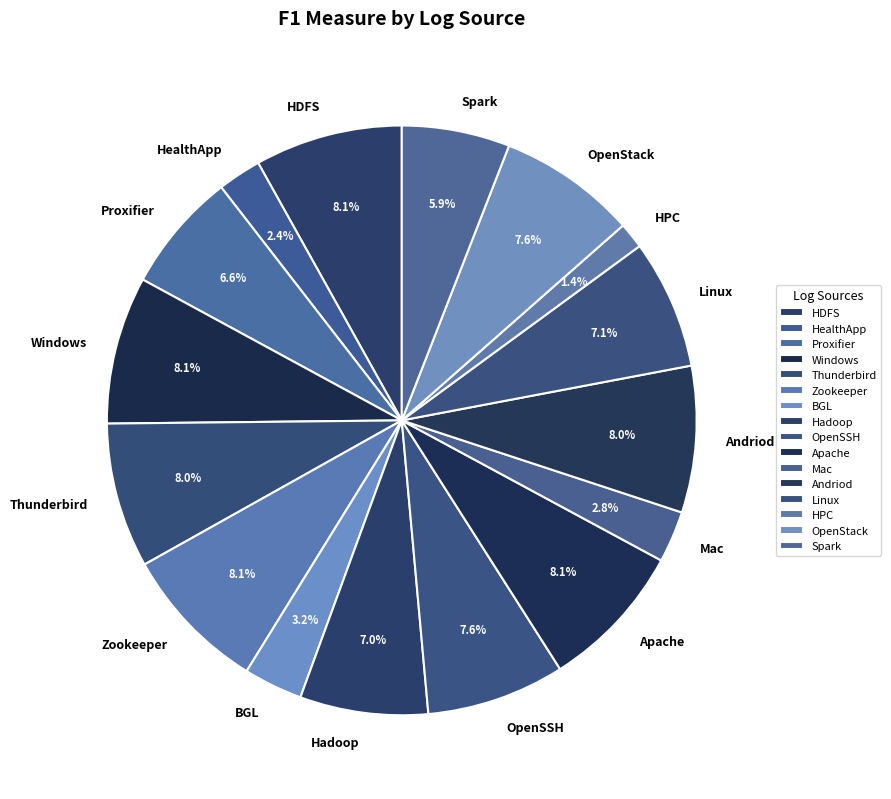

Does any single category account for the majority?

No